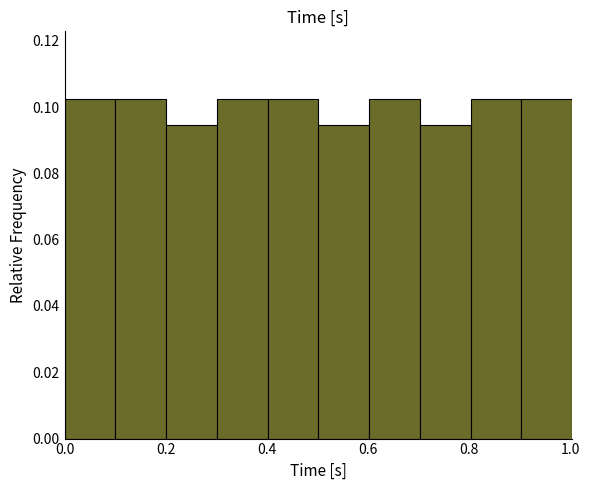

What is the height of the bar covering 0.7 to 0.8 on the x-axis? Neither the bar edges nor the heights are printed on the chart, so give them approximately, as read against the axes.

0.094